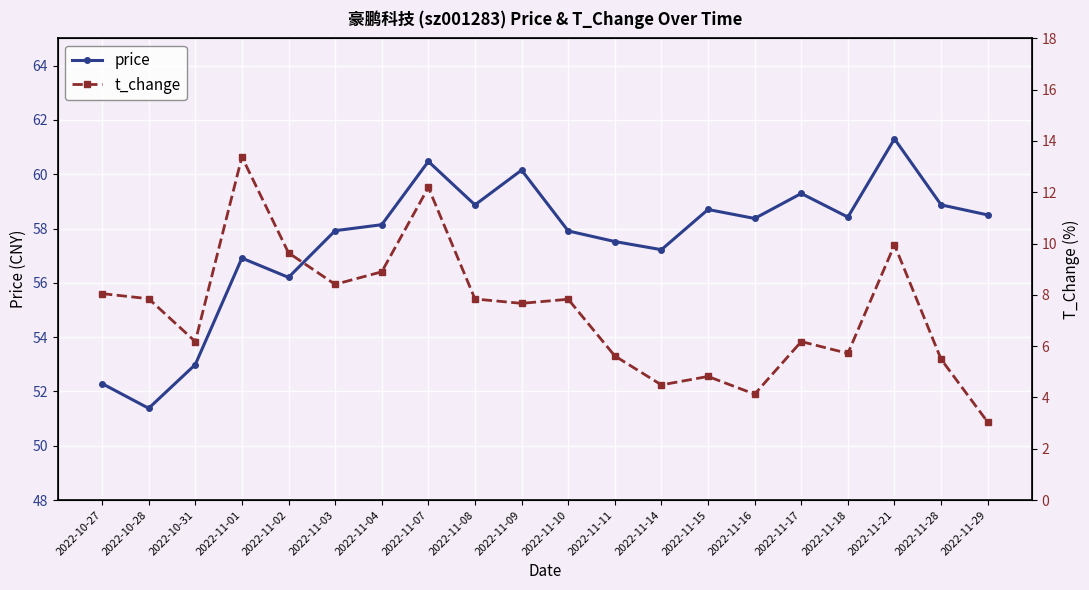

Which category has the highest value in the t_change series?

2022-11-01